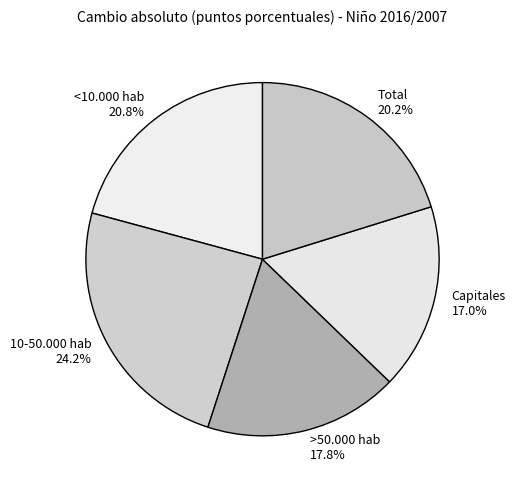

What is the largest slice in the pie chart?

10-50.000 hab